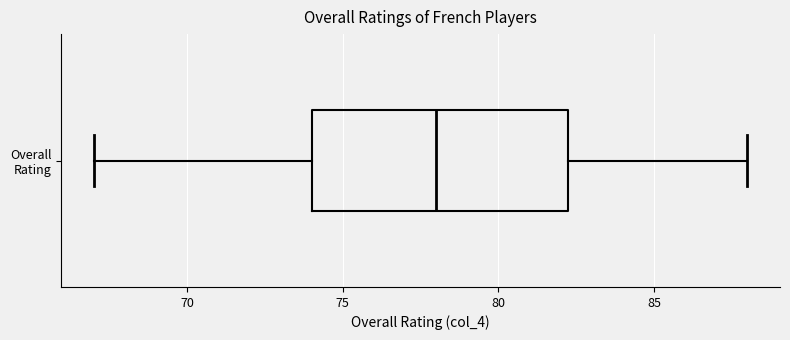

Where does the median line of the box for Overall Rating sit on the x-axis? The values are not printed on the chart, so give them approximately, as read against the axis.

78.0